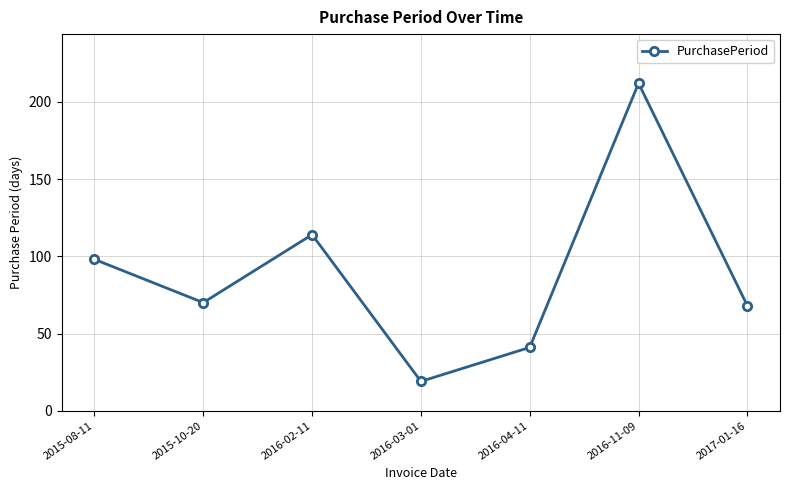

True or false: the data has more than 2 interior local peaks.

False